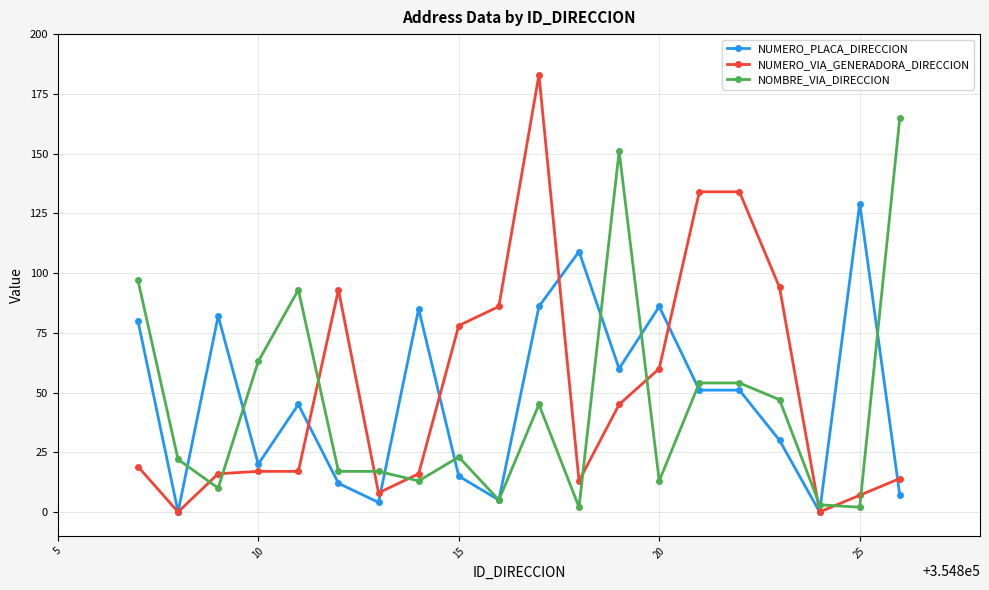

Rank the series by their average value, from highest to lowest.

NUMERO_VIA_GENERADORA_DIRECCION, NUMERO_PLACA_DIRECCION, NOMBRE_VIA_DIRECCION